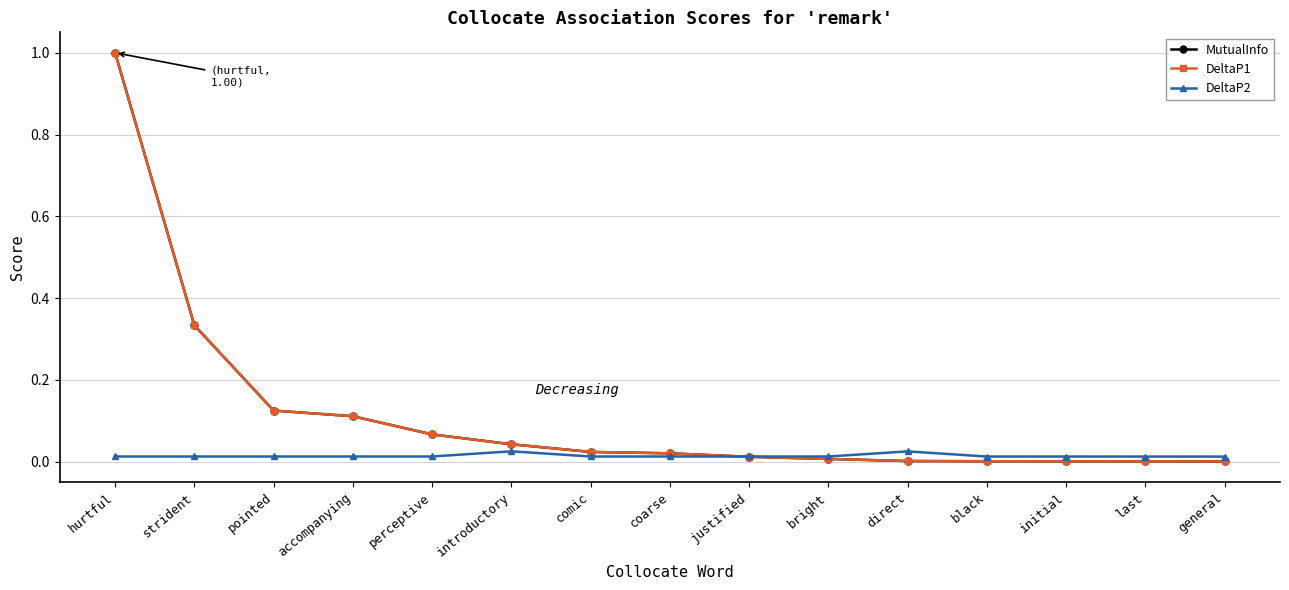

Between last and initial, which is larger?

initial